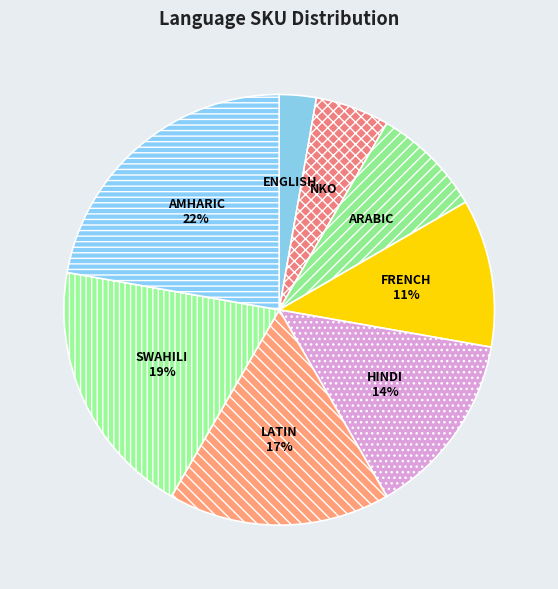

Is it true that ENGLISH is 3% of the pie?

True